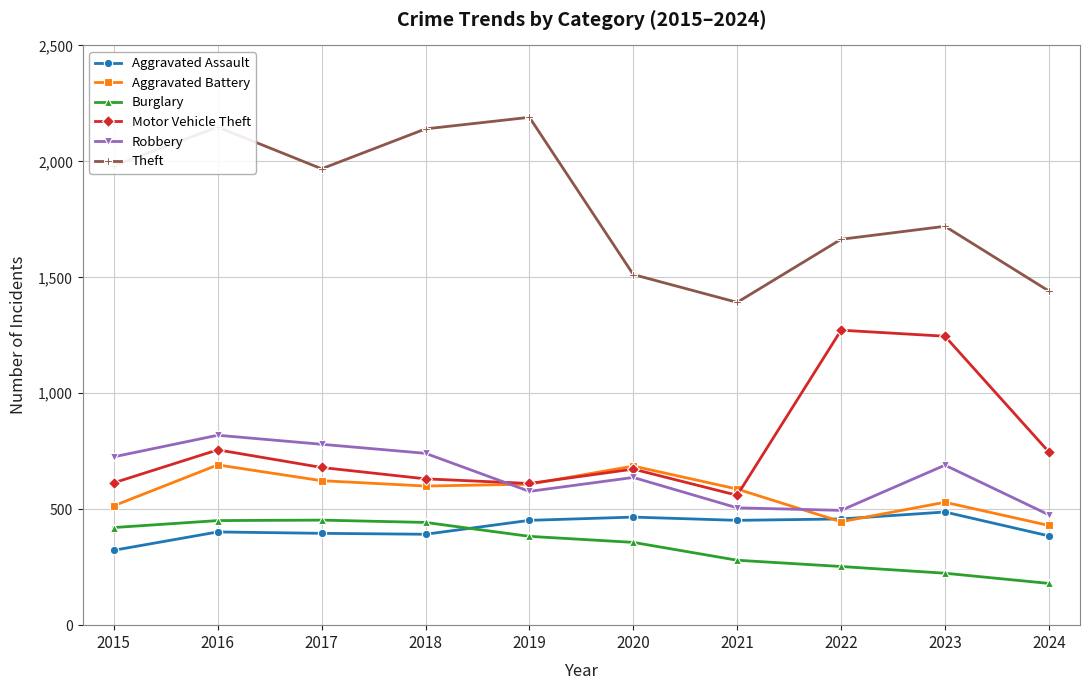

The value of Aggravated Assault at 2015 is 323. True or false?

True